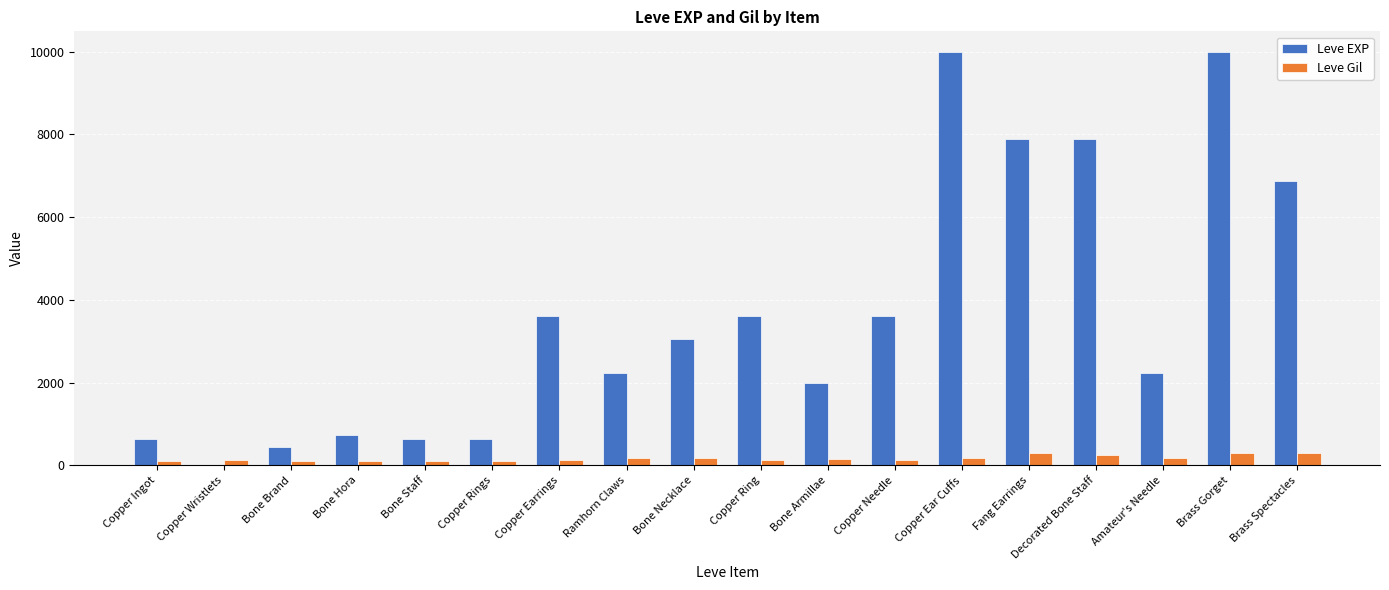

Count the number of data series in this chart.

2